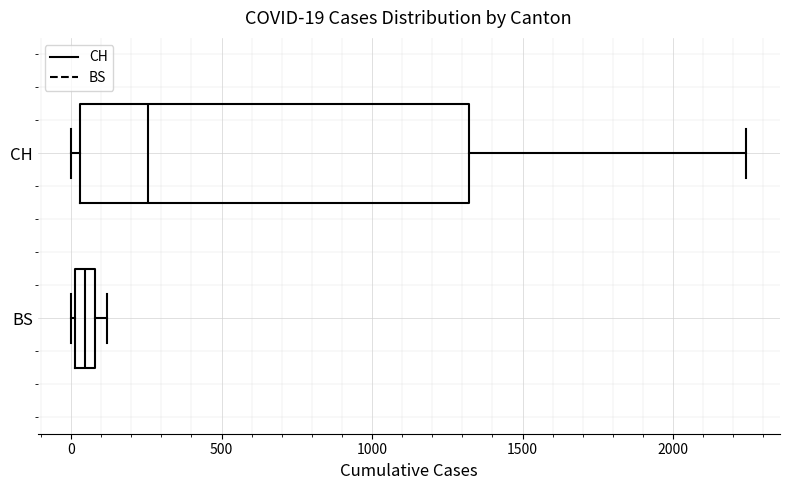

Which box has the furthest to the left median line?

BS